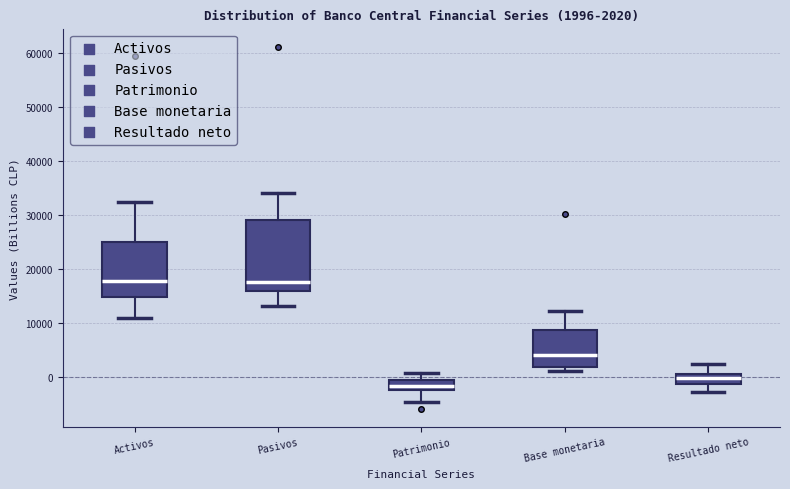

Which box's median line is the lowest?

Patrimonio